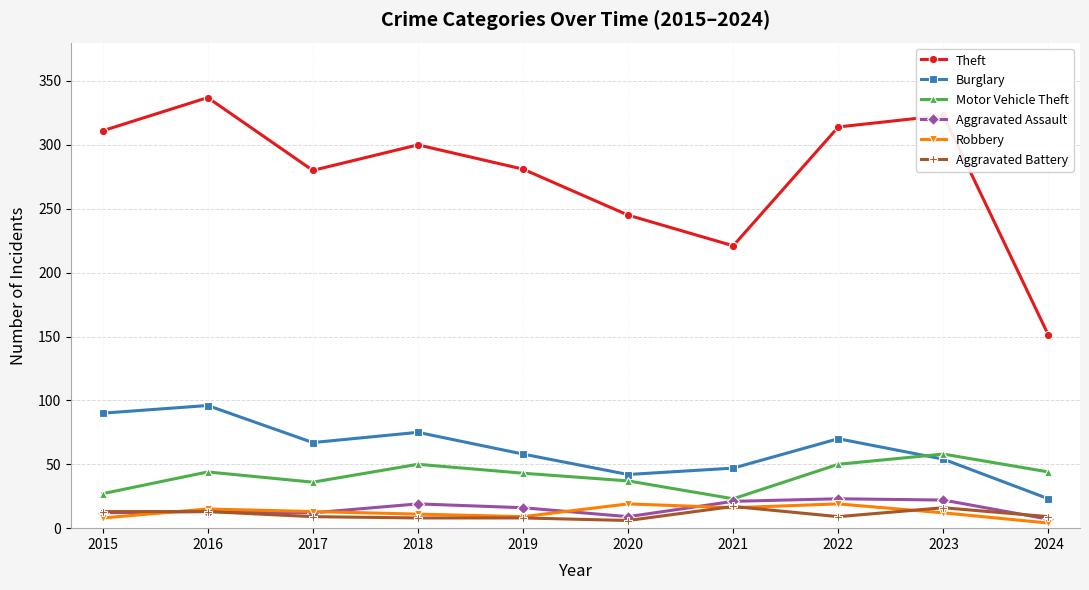

True or false: Motor Vehicle Theft and Aggravated Battery cross at least once.

False